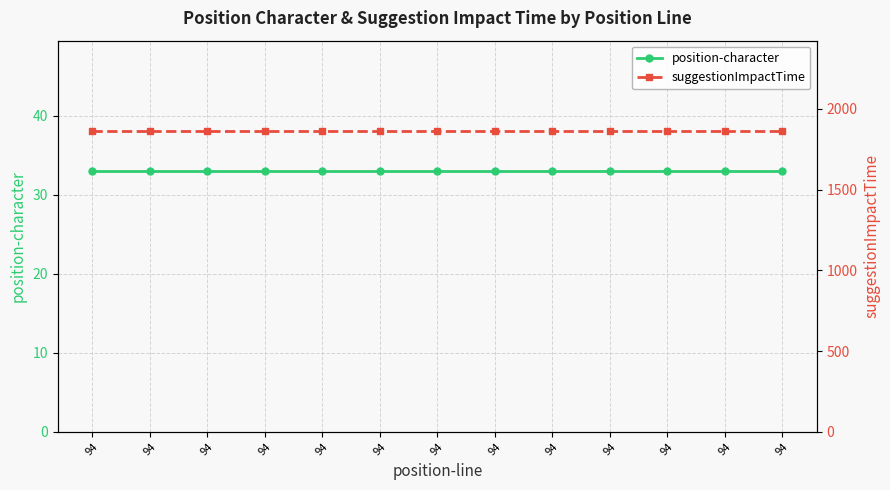

Is it true that suggestionImpactTime equals 1864.1 at 94?

True